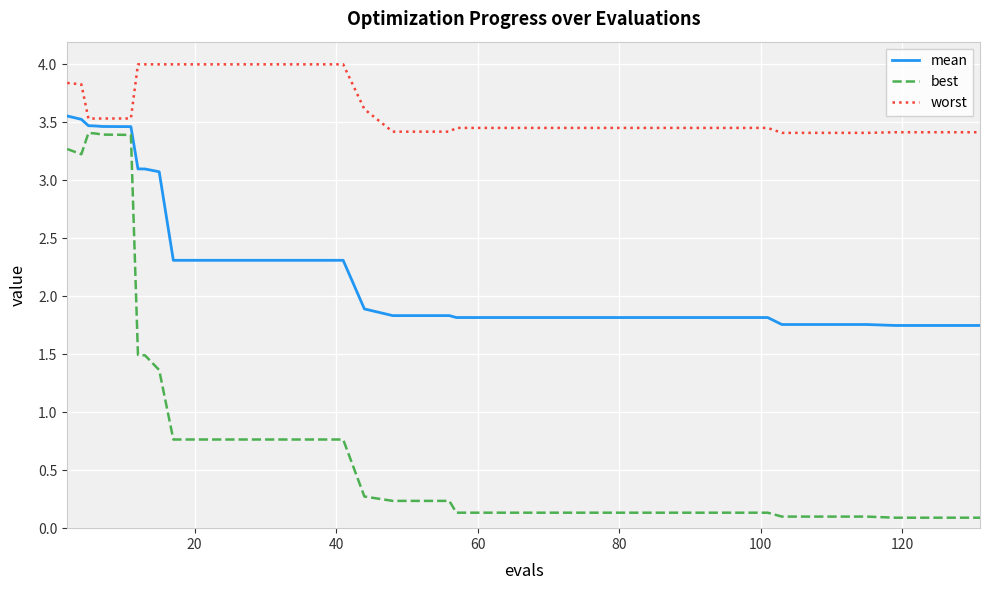

What is the sum of all best values?

33.1